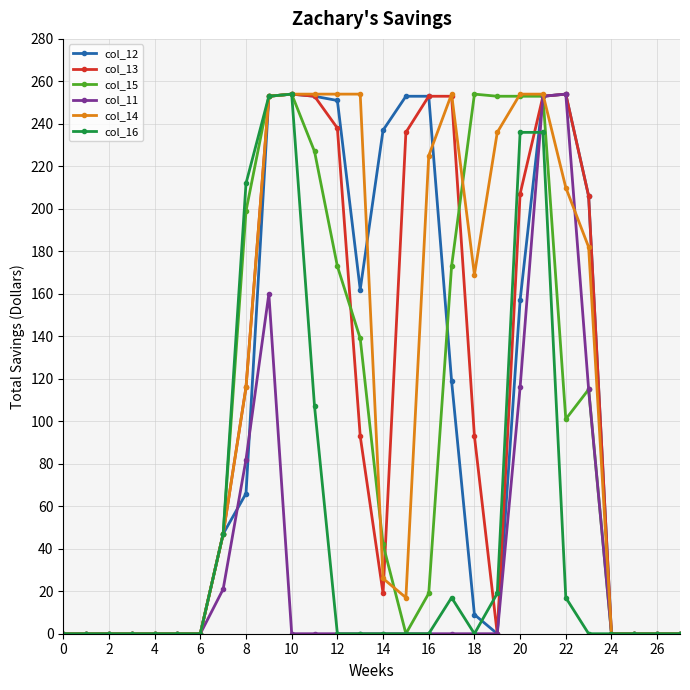

At how many categories does at least one series exceed 12?

17